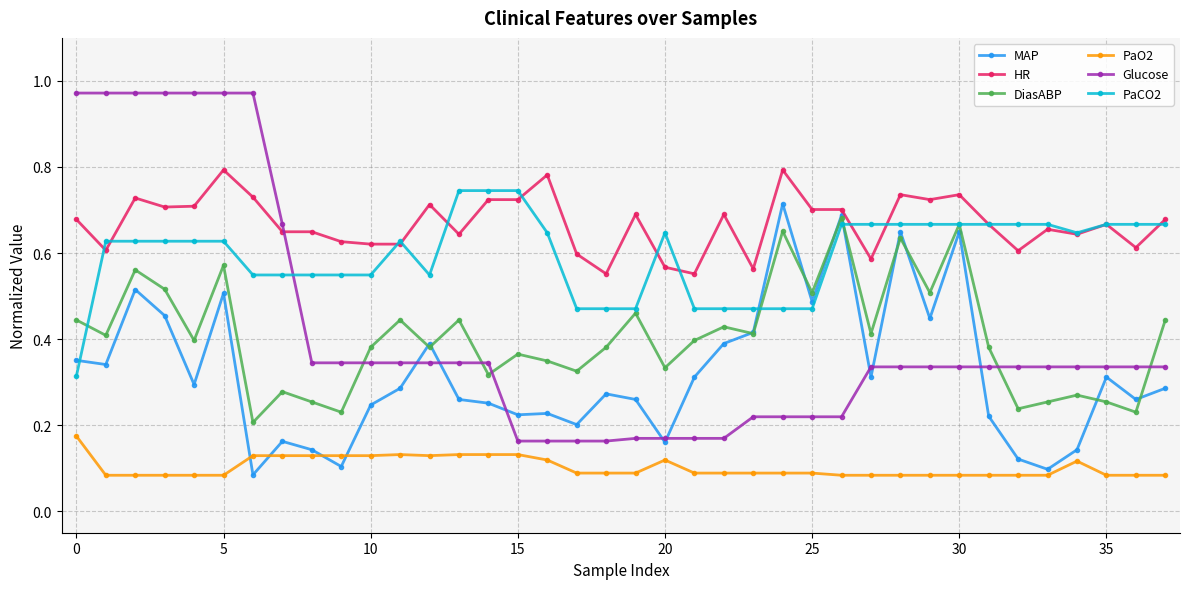

Which series has the widest spread of values?

Glucose